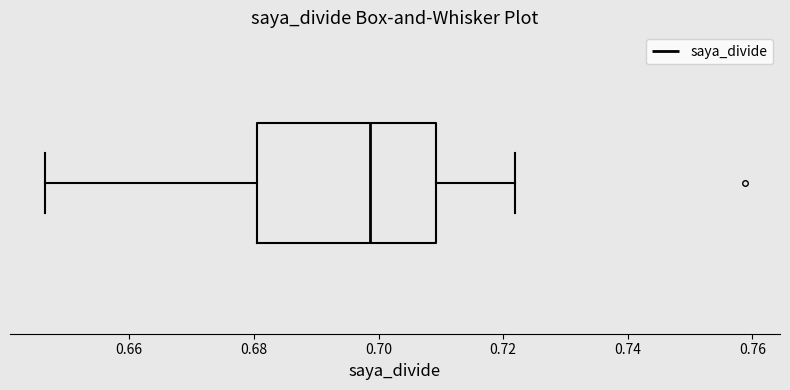

Read this box plot against the x-axis: the position of the median line, the range covered by the box, and the ends of both whiskers. The values are not printed on the chart, so give them approximately, as read against the axis.

median 0.698, box 0.680 to 0.710, whiskers 0.646 to 0.722